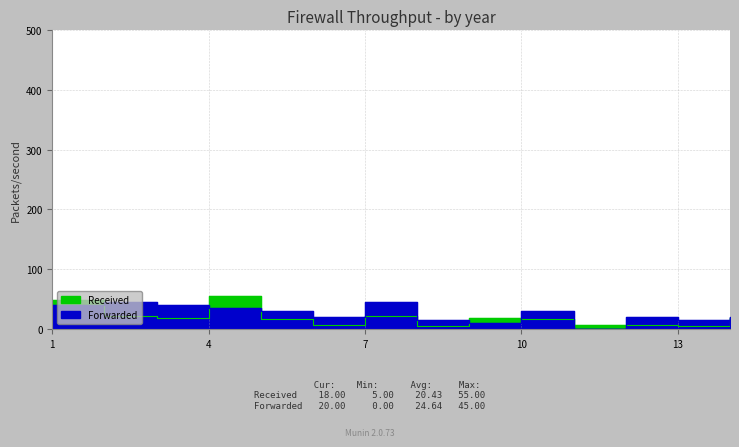

At 9, list the series in order from smallest to largest.

Forwarded, Received